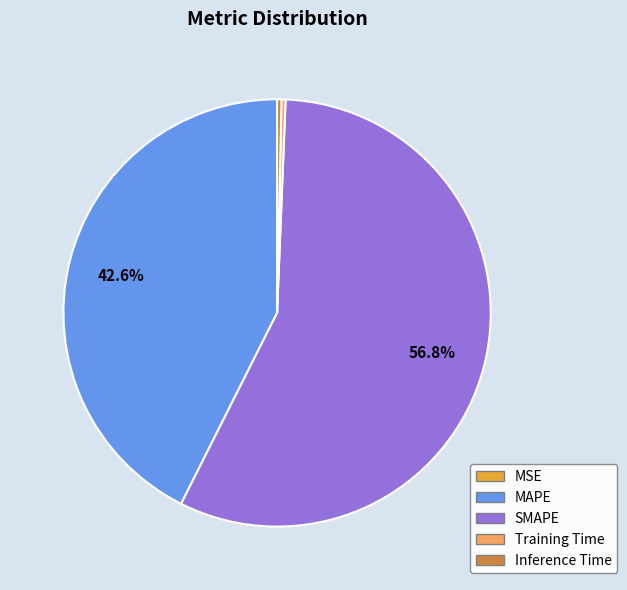

Which category has the biggest portion of the pie?

SMAPE